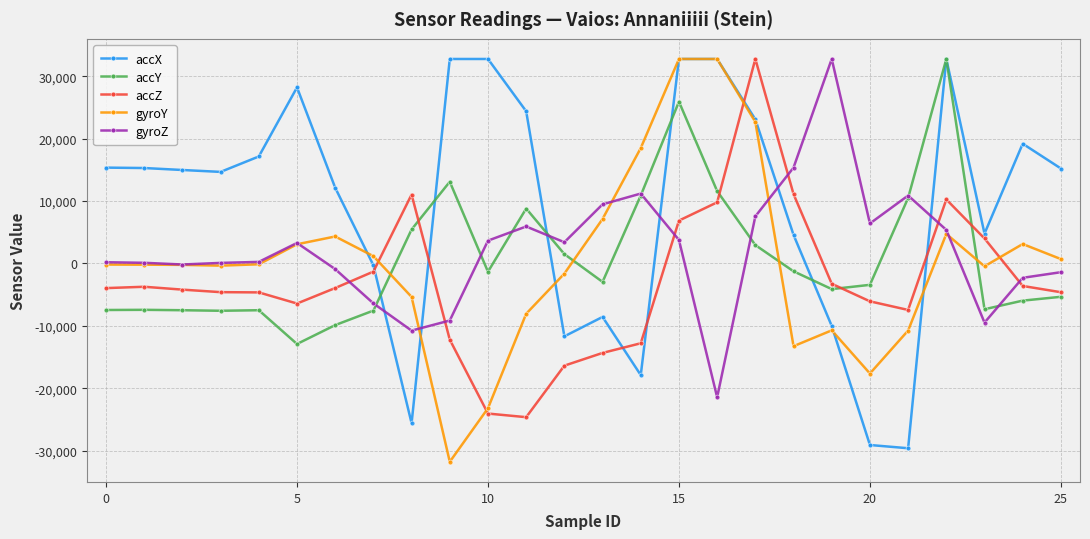

Which series ends up on top after the final intersection of gyroY and accY?

gyroY